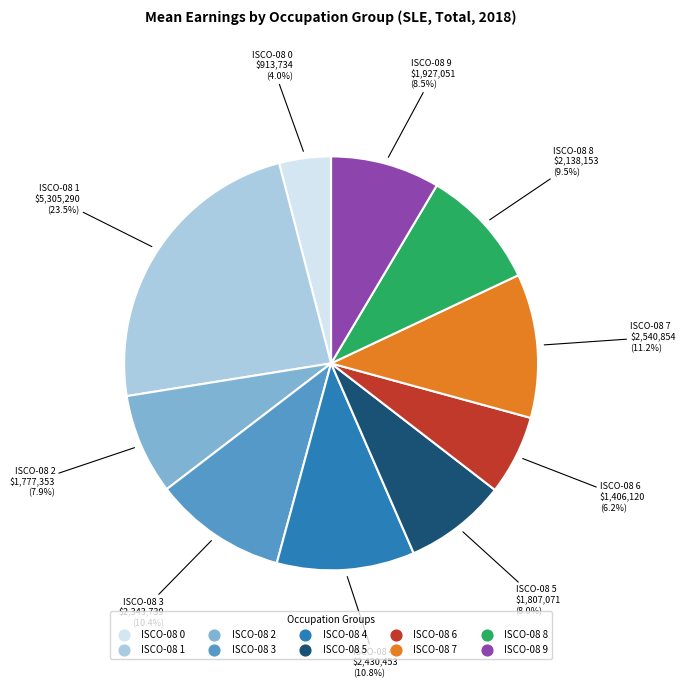

How many segments does this pie chart have?

10